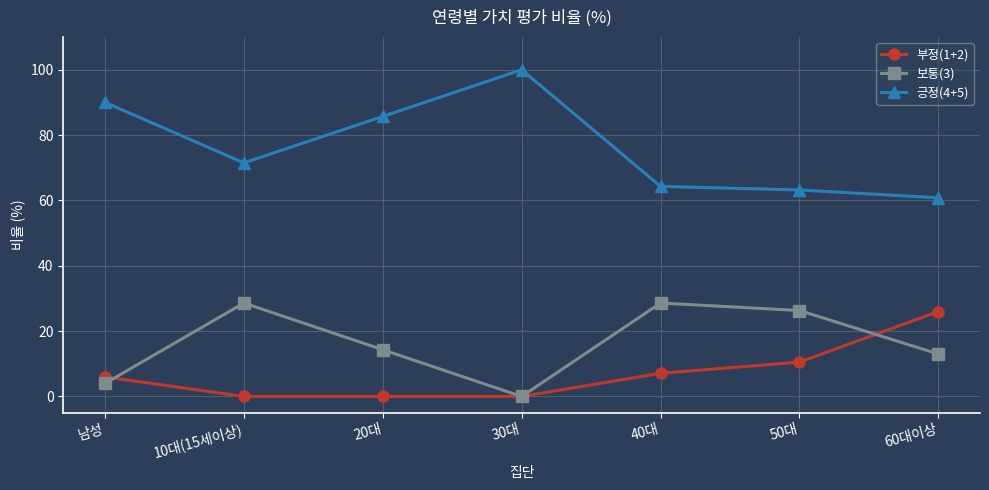

Which series has the widest spread of values?

긍정(4+5)